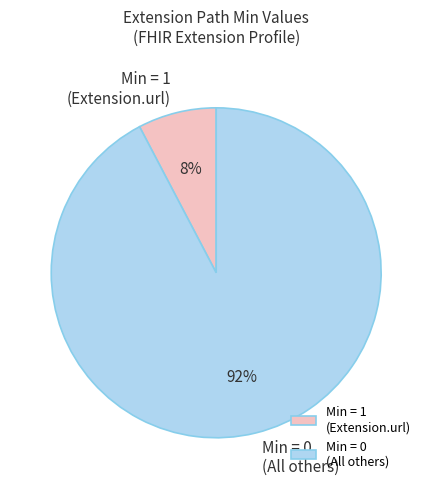

What is the majority slice?

Min = 0 (All others)